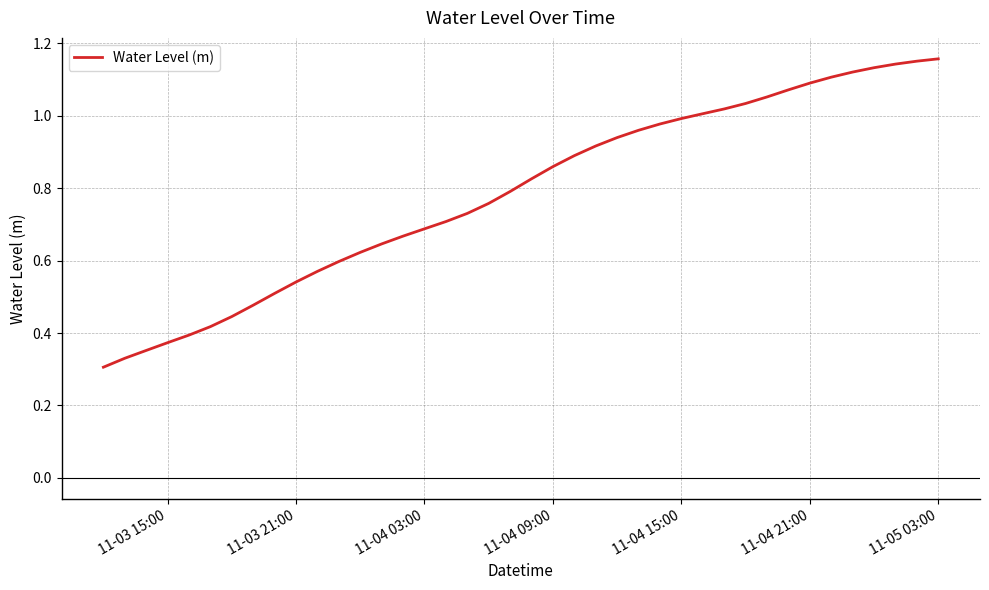

What is the value of the 1st point from the left?

0.3